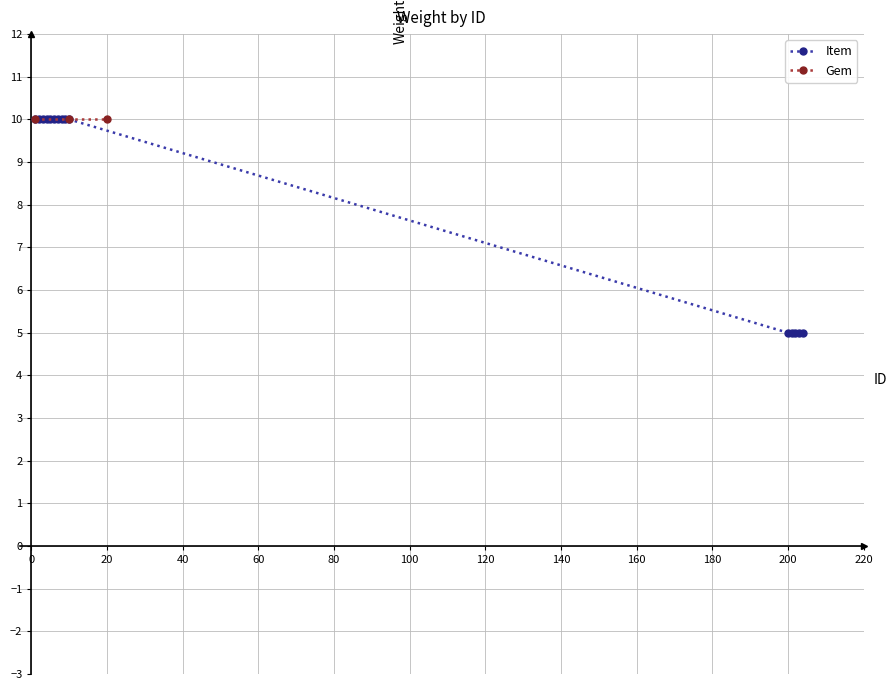

Reading left to right, what are all the values shown in this chart?

10	10	10	10	10	10	10	10	10	10	5	5	5	5	5